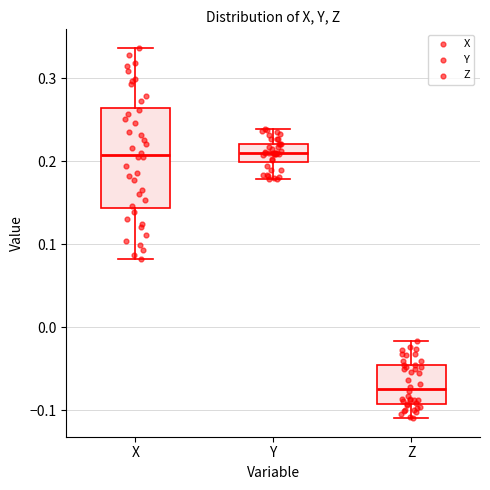

Which box is the tallest, from its lower edge to its upper edge?

X